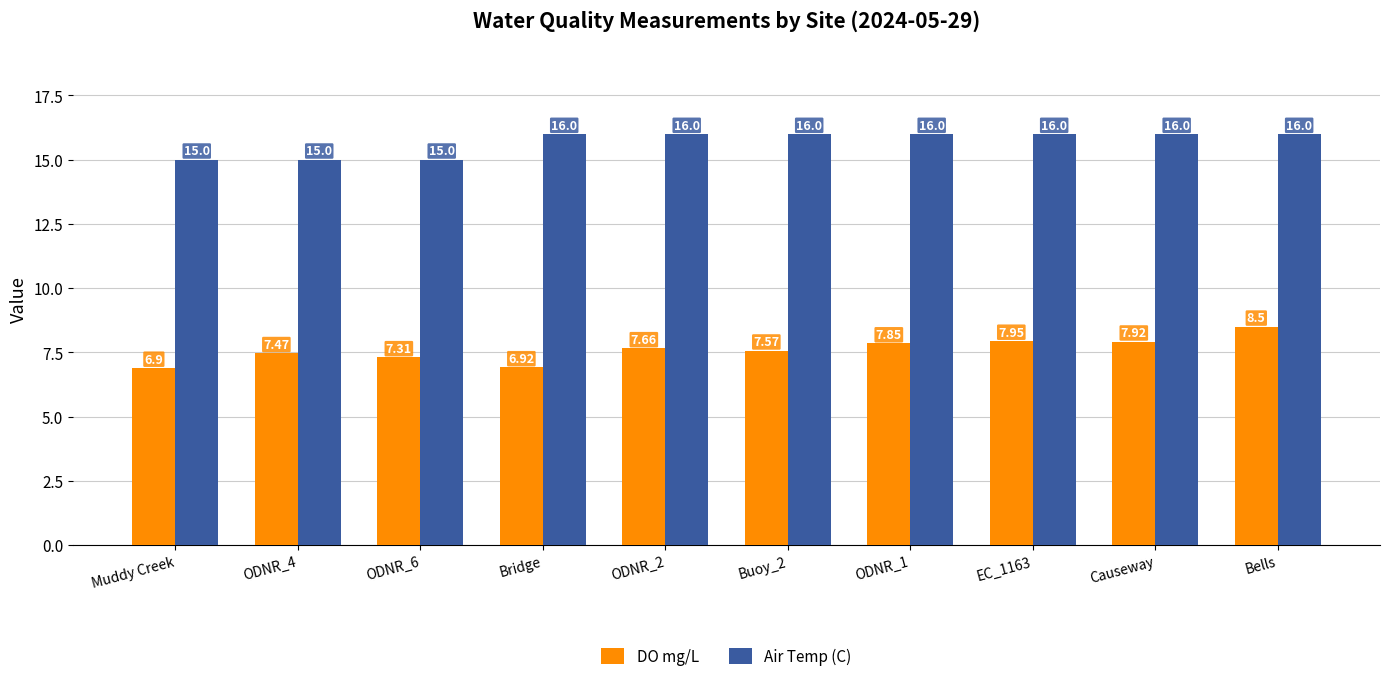

At which category does the chart reach its minimum across all series?

Muddy Creek